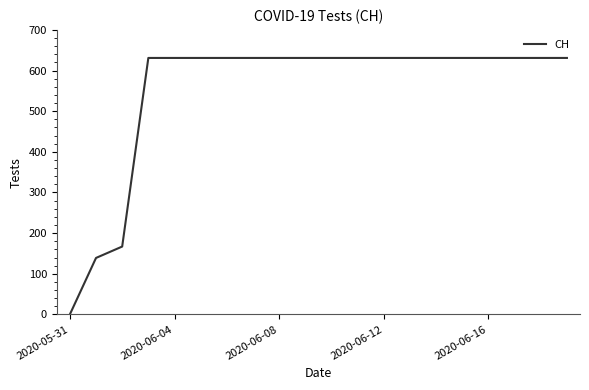

Is this an area chart (filled region under the line)?

No